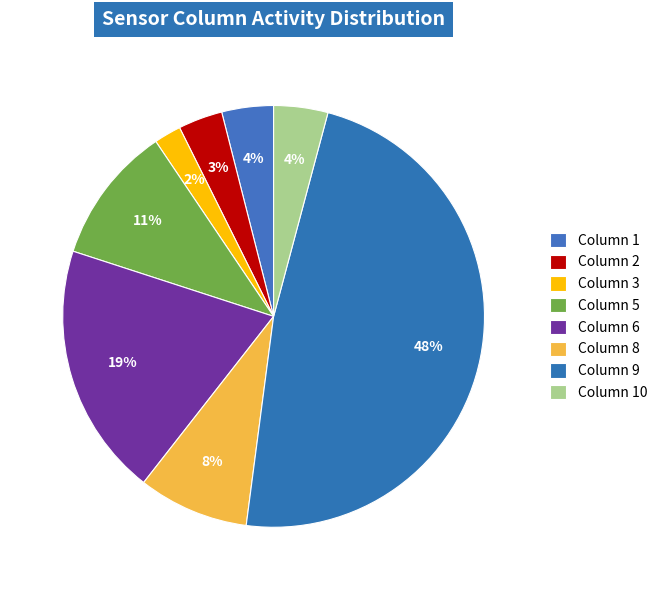

Count the number of slices in the pie.

8